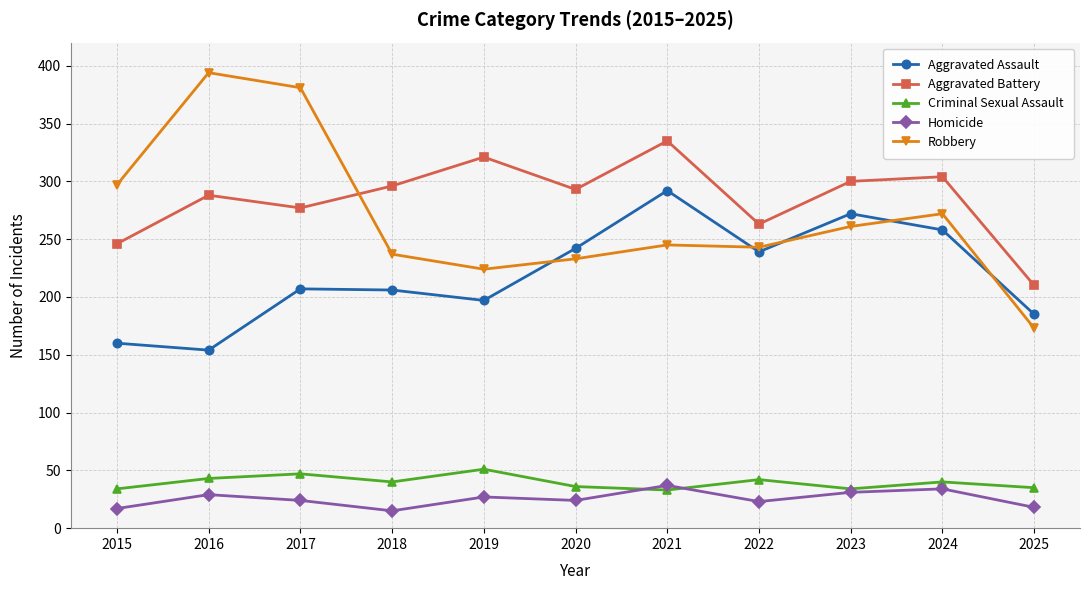

True or false: Homicide and Aggravated Assault intersect in this chart.

False